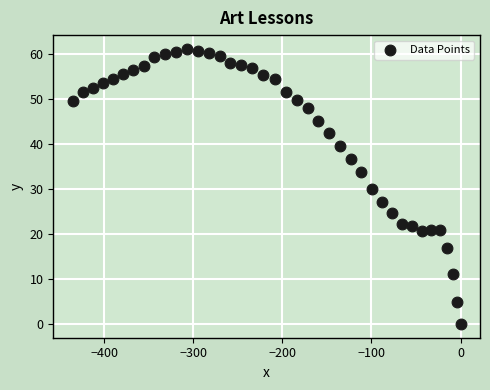

What is the range of Y values (max minus min)?

61.2